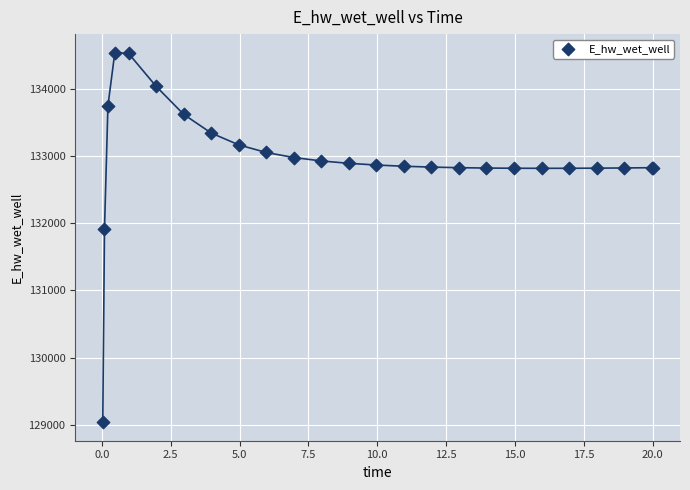

What Y value in the scatter plot is closest to 131787?

131906.8